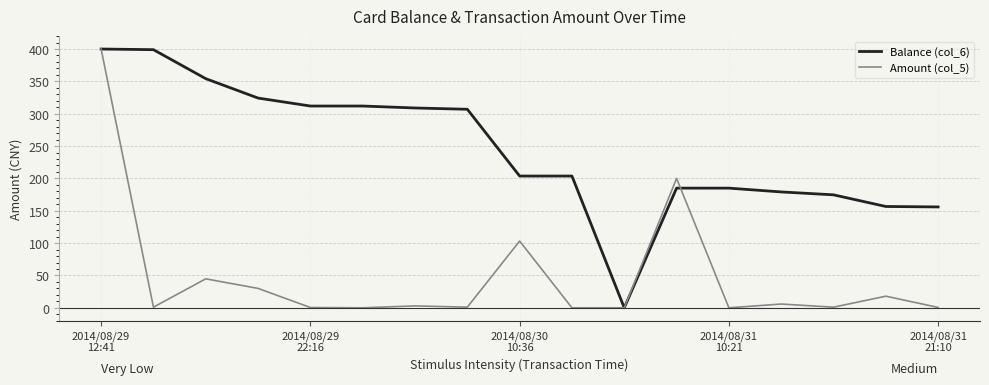

What is the highest value of the Balance (col_6) series?

400.0